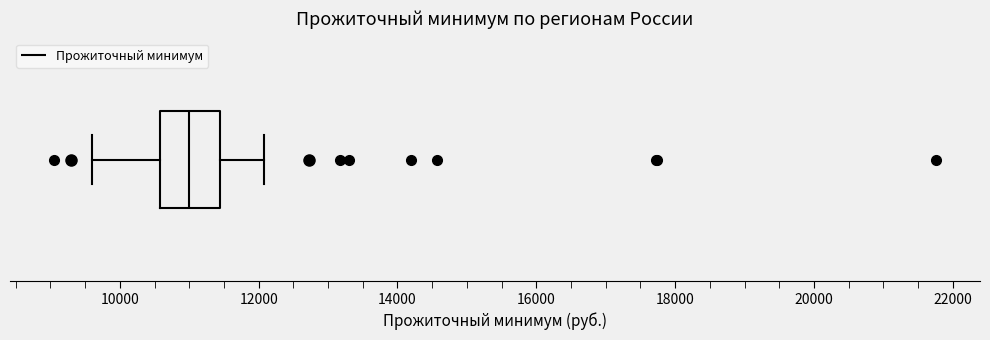

Transcribe this box plot: give where the median line is, the range the box spans, and where the two whiskers end, as read against the x-axis. The values are not printed on the chart, so give them approximately, as read against the axis.

median 11000, box 10600 to 11400, whiskers 9600 to 12000